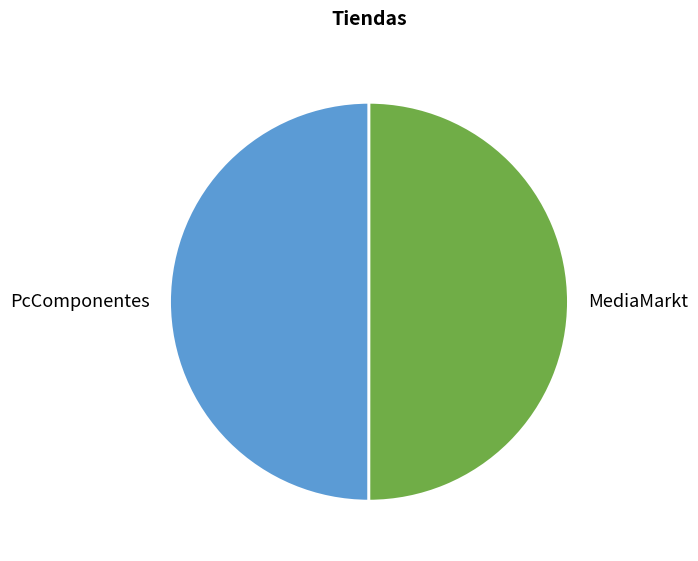

What is the ratio of the value at MediaMarkt to the value at PcComponentes?

1.0